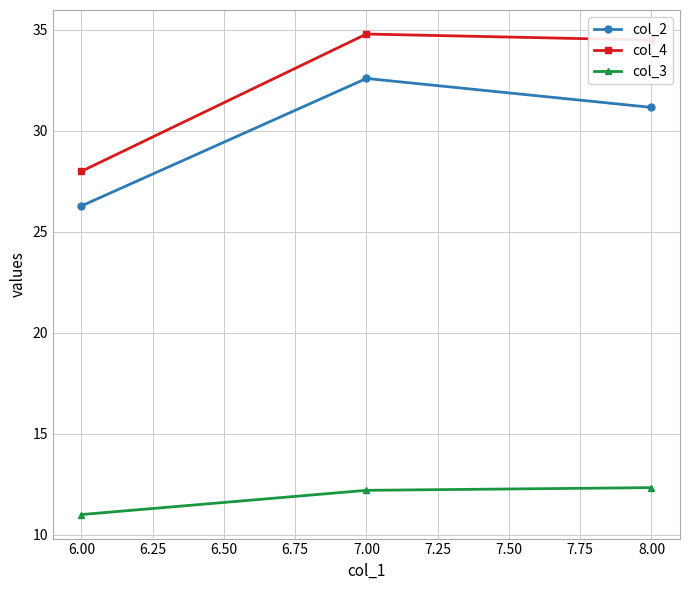

Rank the series by their maximum value, from lowest to highest.

col_3, col_2, col_4